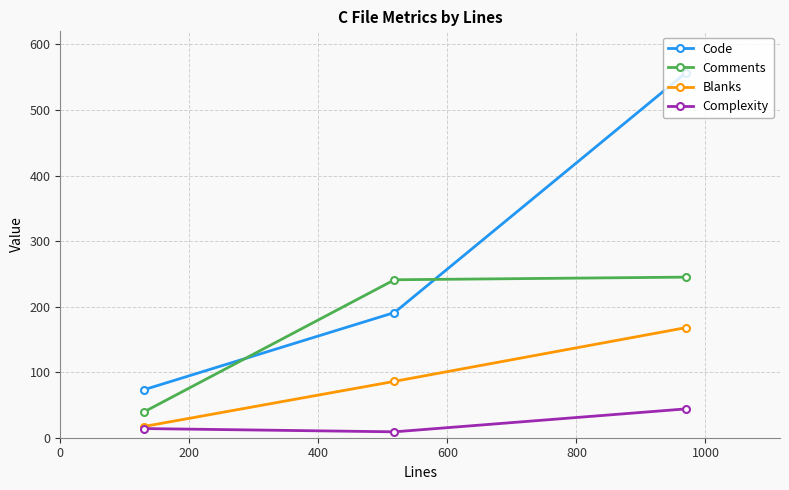

What are all the series names shown in the legend?

Code, Comments, Blanks, Complexity